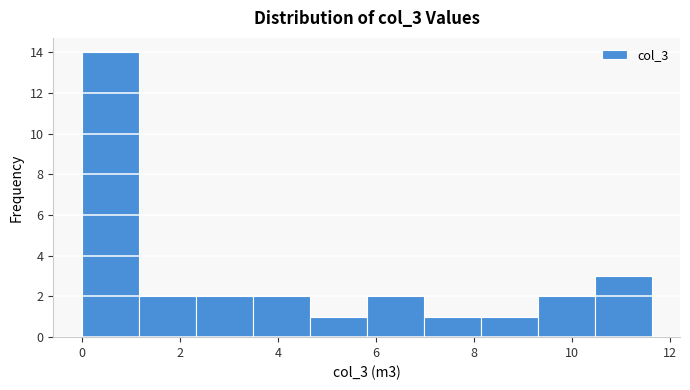

Reading left to right, transcribe this chart: for each bar, give the range it covers on the x-axis and its height. Neither the bar edges nor the heights are printed on the chart, so give them approximately, as read against the axes.

0.0 to 1.2: 14
1.2 to 2.4: 2
2.4 to 3.4: 2
3.4 to 4.6: 2
4.6 to 5.8: 1
5.8 to 7.0: 2
7.0 to 8.2: 1
8.2 to 9.2: 1
9.2 to 10.4: 2
10.4 to 11.6: 3